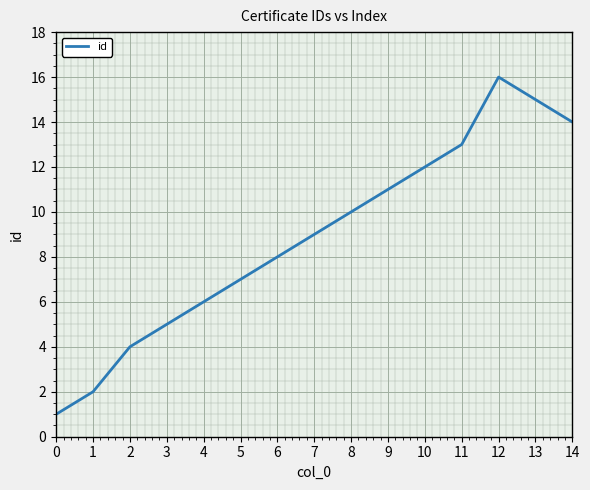

At which category does the chart reach its peak across all series?

12